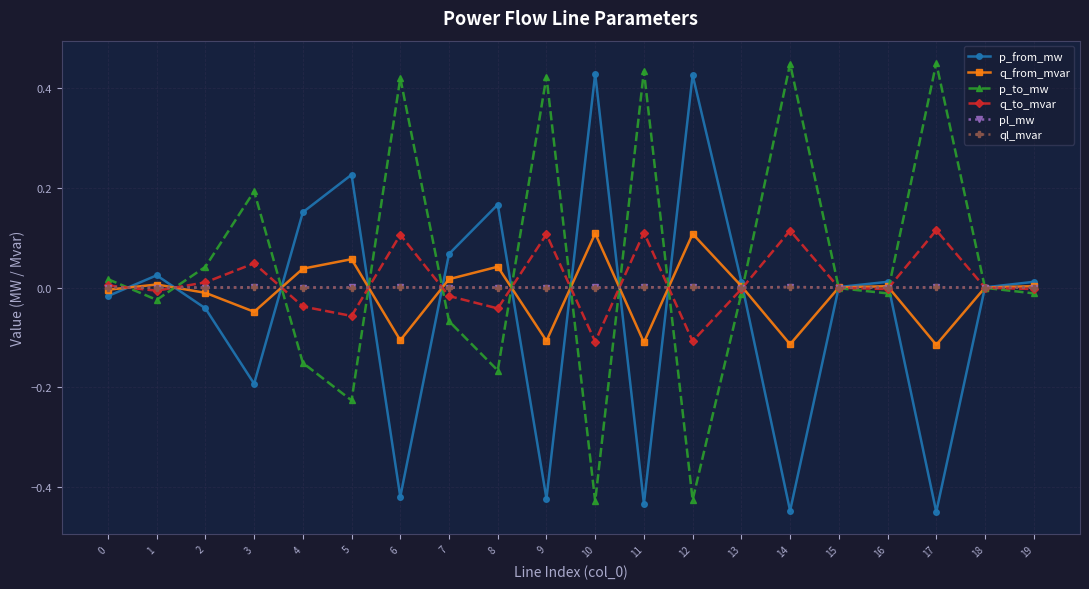

True or false: q_to_mvar has more than 0 points higher than both neighbors.

True